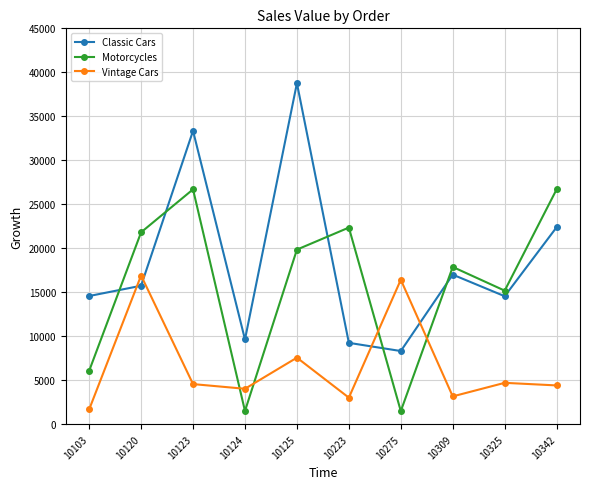

Where is the first local minimum for Classic Cars?

10124